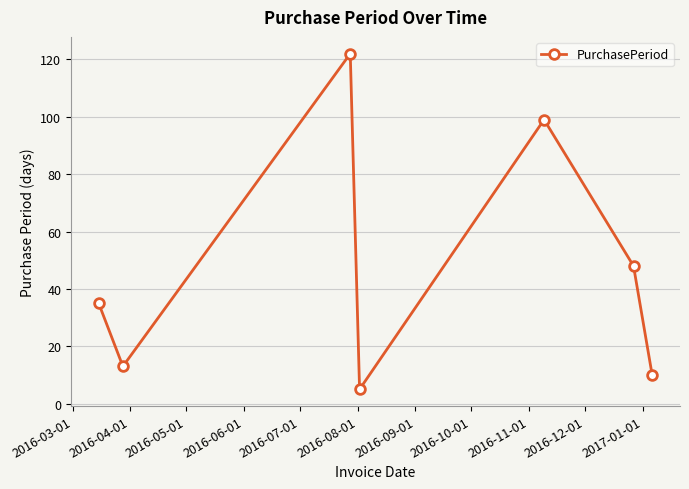

What is the value of the 2nd point from the left?

13